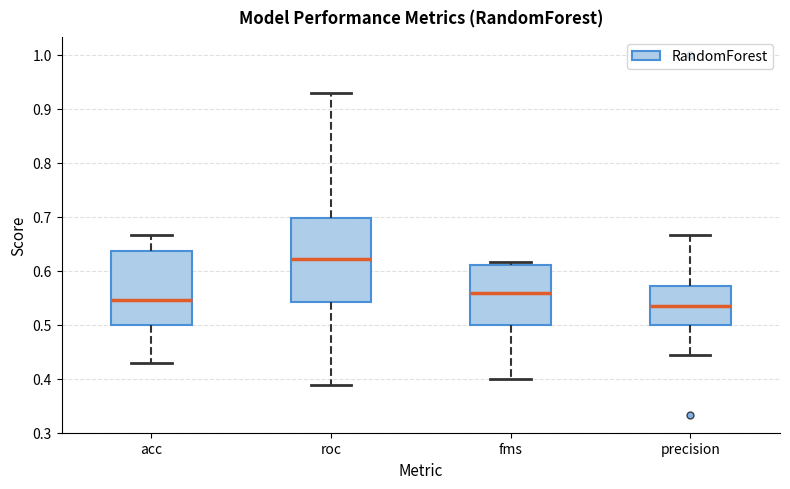

Comparing the boxes themselves (not the whiskers), which one is the tallest?

roc